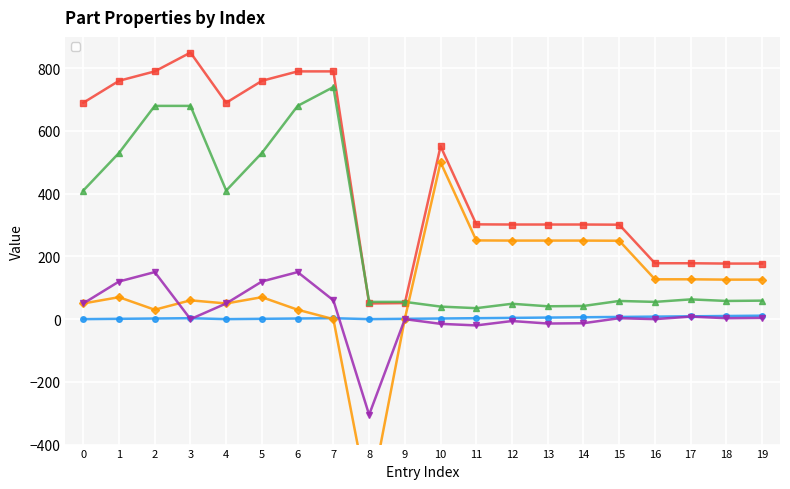

Where do _PosX and _PosY first cross each other?

7 and 8